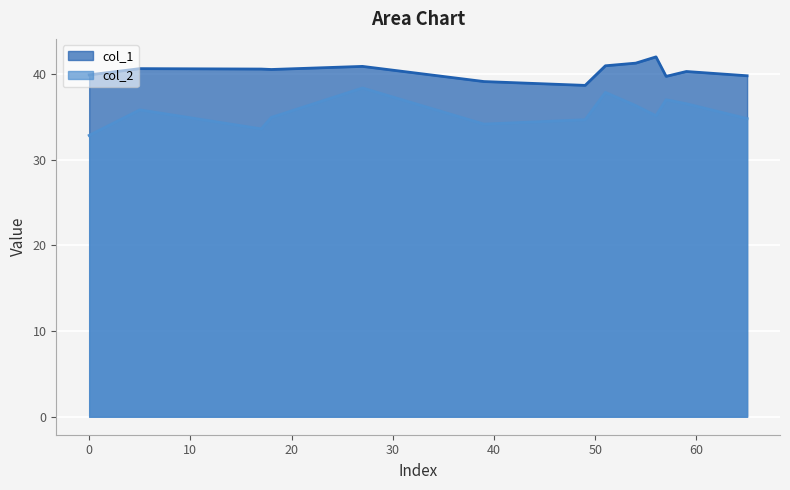

True or false: col_2 and col_1 intersect in this chart.

False